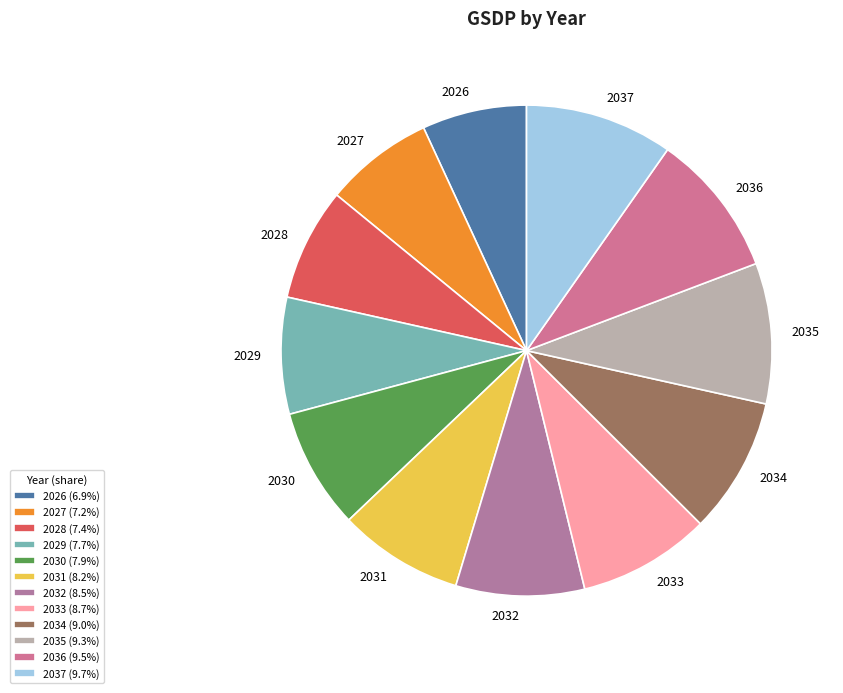

Is the sum of 2027 and 2037 greater than half?

No